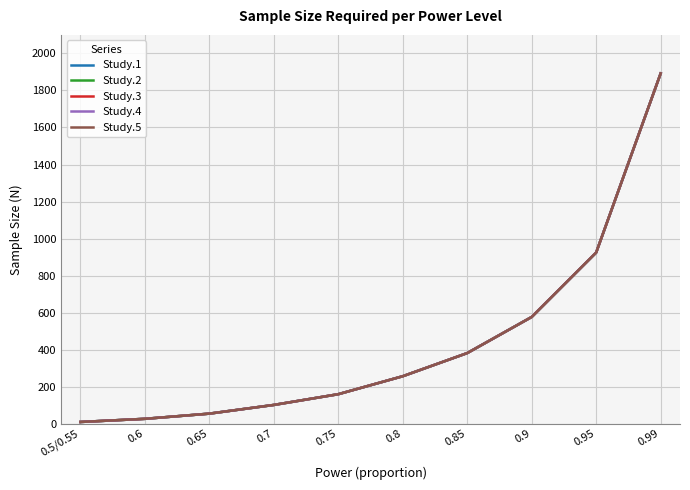

True or false: Study.3 and Study.2 intersect in this chart.

False